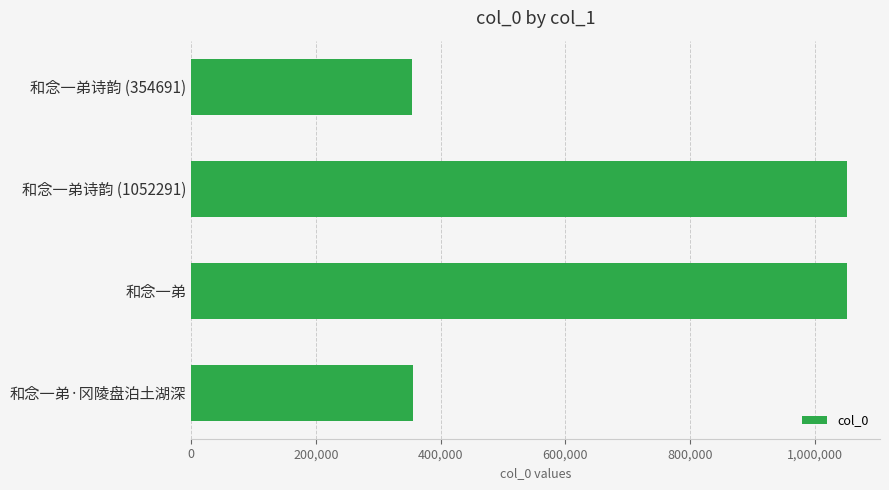

Does the chart contain stacked bars?

No